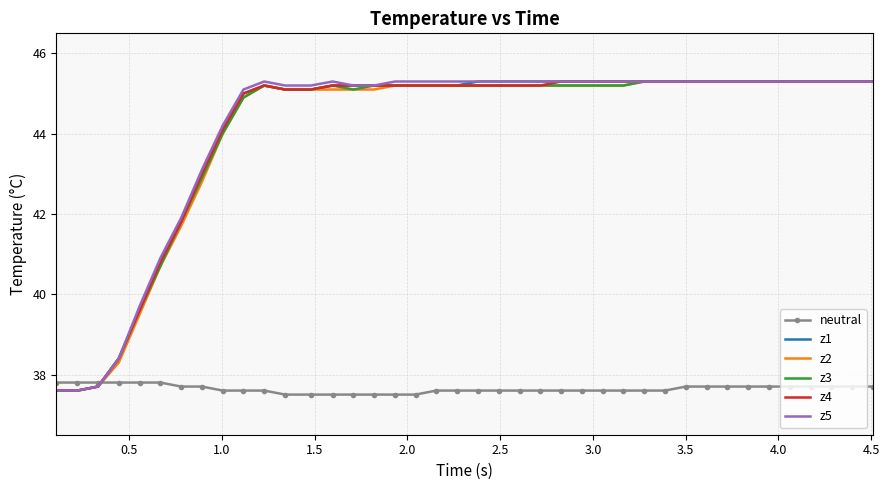

What is the greatest value displayed?

45.3